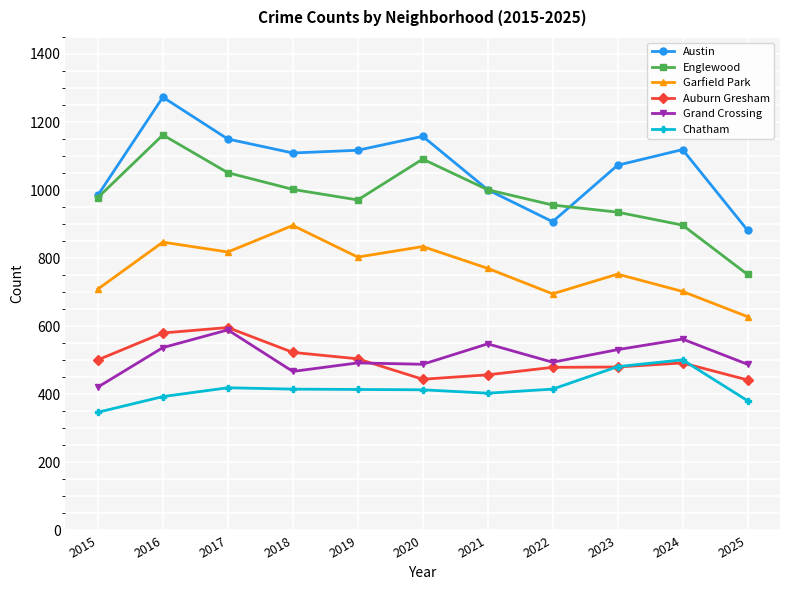

Which series has the largest total across all categories?

Austin